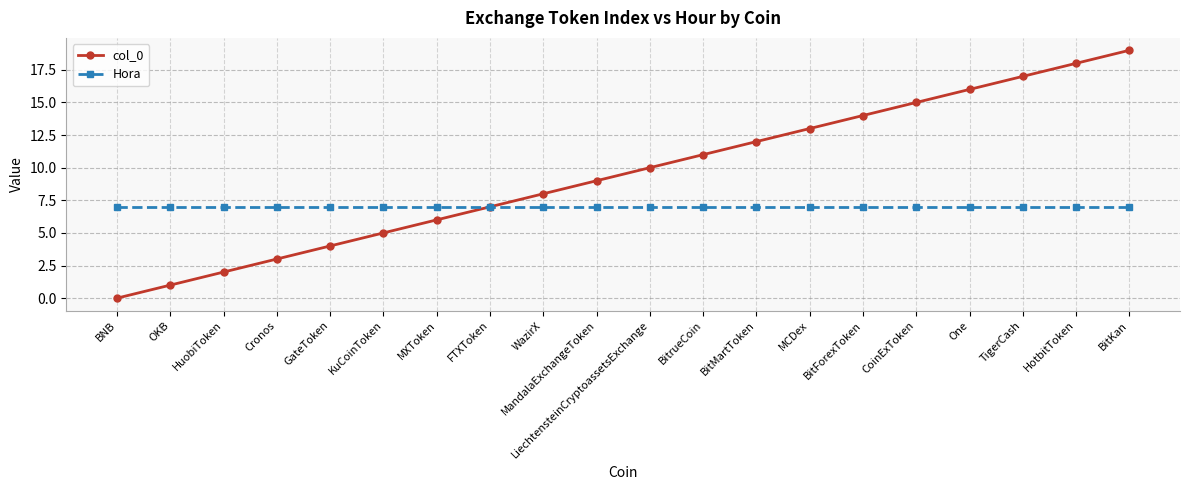

The value of col_0 at FTXToken is 7. True or false?

True